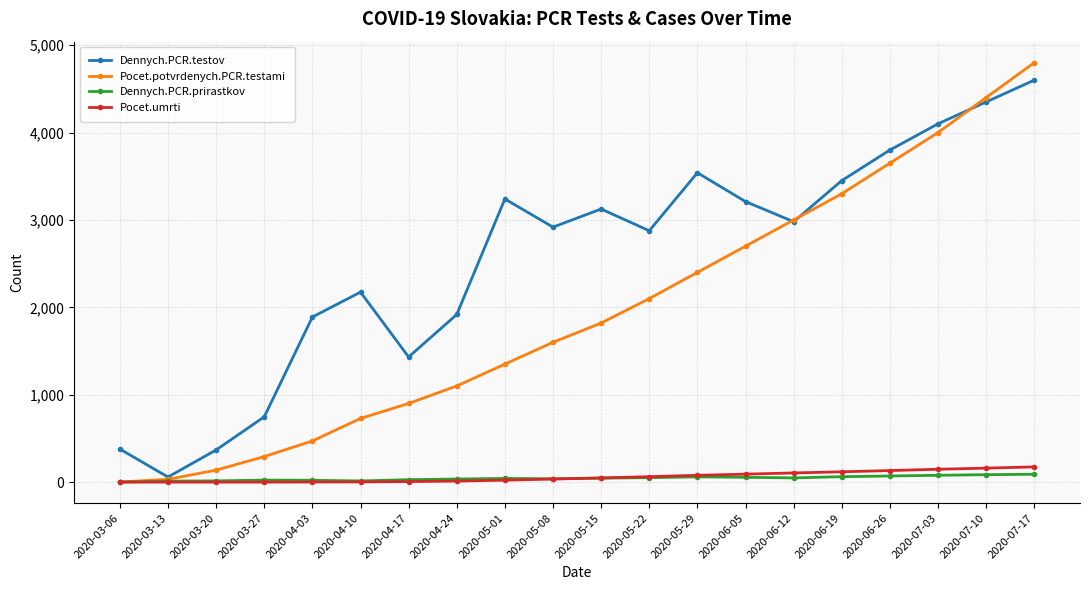

Is it true that Pocet.umrti equals 1 at 2020-04-03?

True